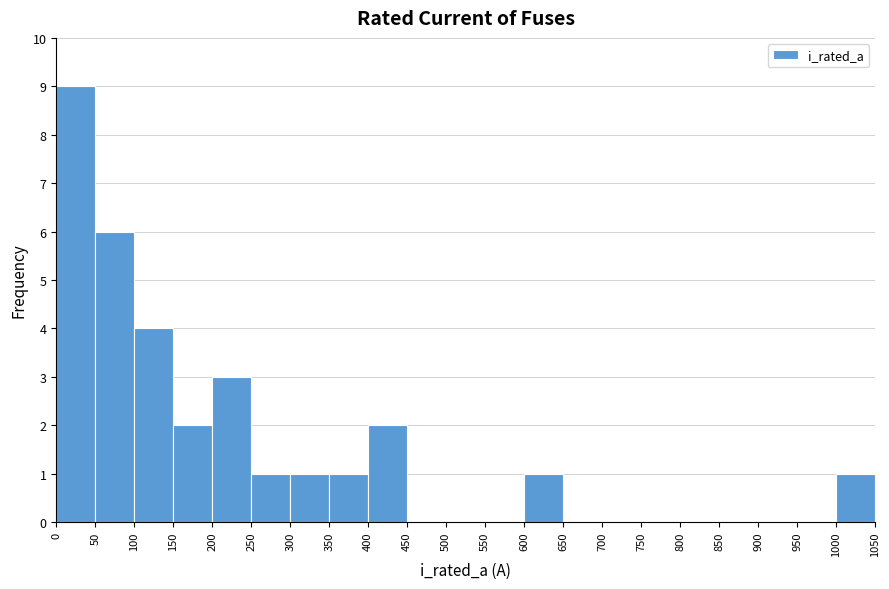

Reading left to right, transcribe this chart: for each bar, give the range it covers on the x-axis and its height. The values are not printed on the chart, so give them approximately, as read against the axis.

0 to 50: 9
50 to 100: 6
100 to 150: 4
150 to 200: 2
200 to 250: 3
250 to 300: 1
300 to 350: 1
350 to 400: 1
400 to 450: 2
450 to 500: 0
500 to 550: 0
550 to 600: 0
600 to 650: 1
650 to 700: 0
700 to 750: 0
750 to 800: 0
800 to 850: 0
850 to 900: 0
900 to 950: 0
950 to 1000: 0
1000 to 1050: 1